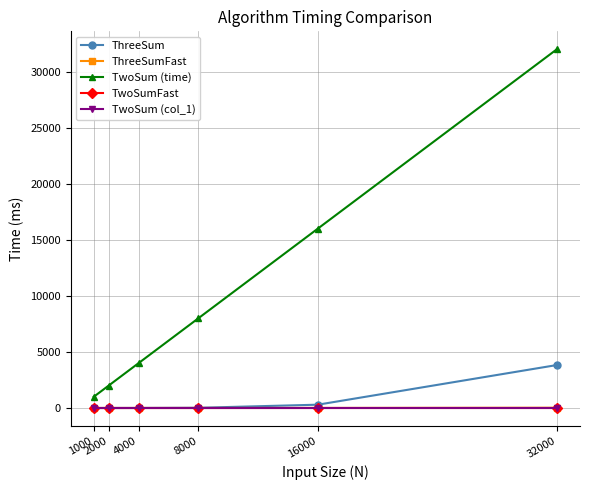

True or false: ThreeSum and TwoSum (time) cross at least once.

False